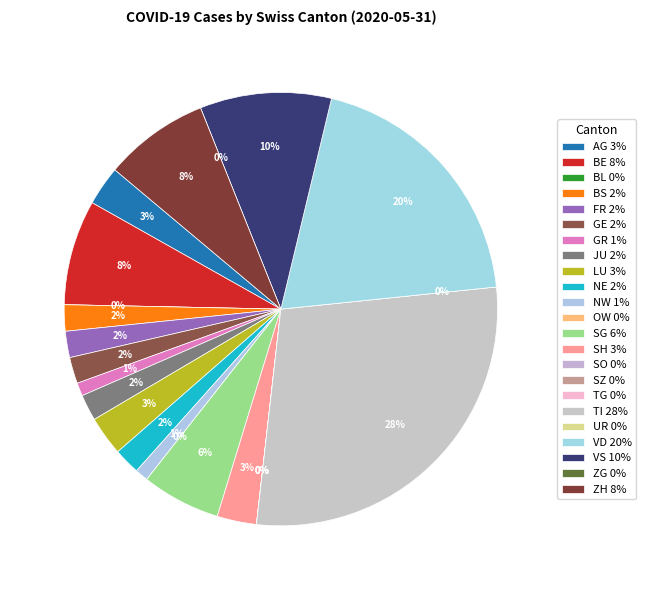

Count the number of slices in the pie.

23